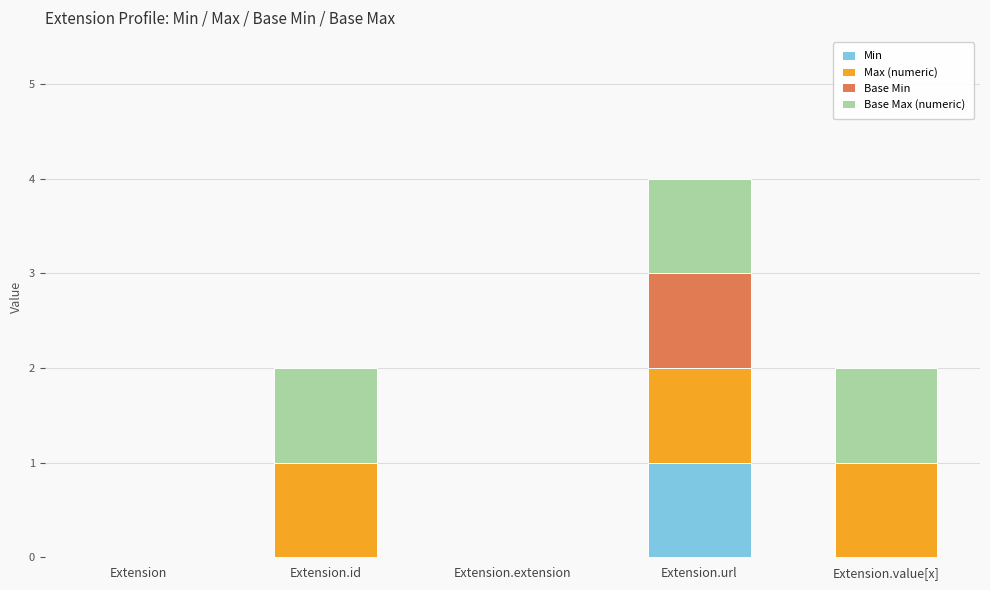

The Min series shows 0 at Extension.id. True or false?

True